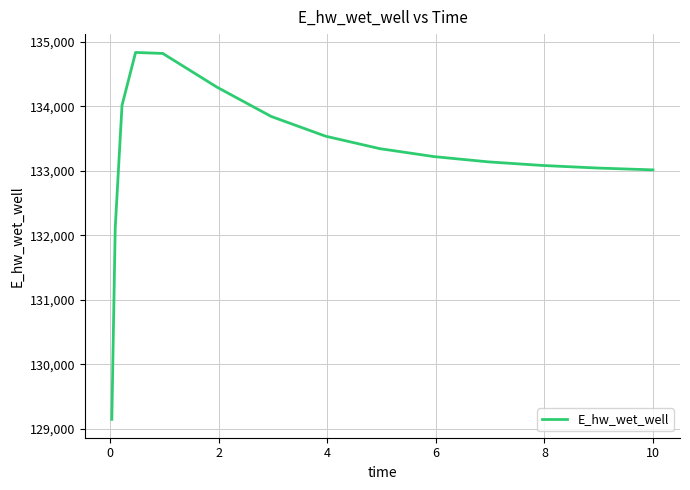

What is the smallest value displayed?

129146.2